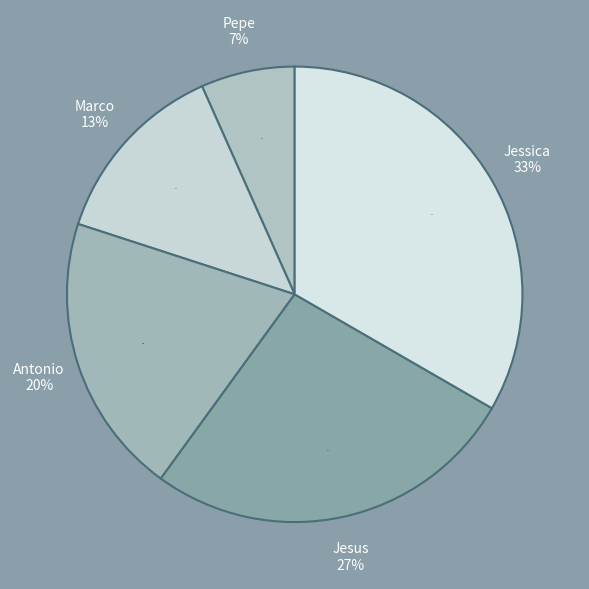

Which slice is the smallest?

Pepe